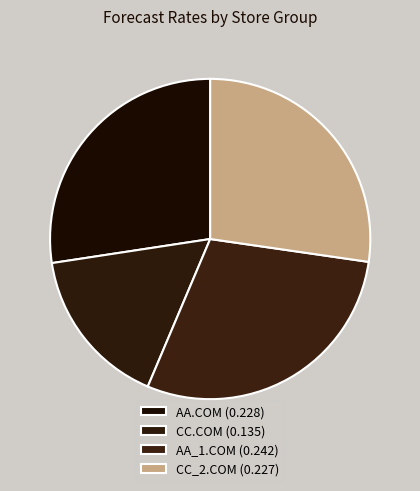

To the nearest percent, what is the difference between the CC_2.COM and AA_1.COM slice percentages?

2%